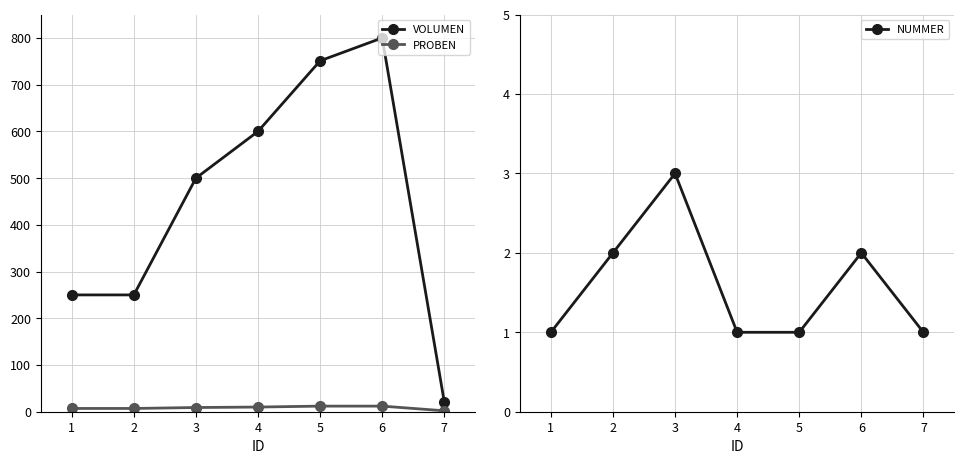

True or false: NUMMER and PROBEN intersect in this chart.

False